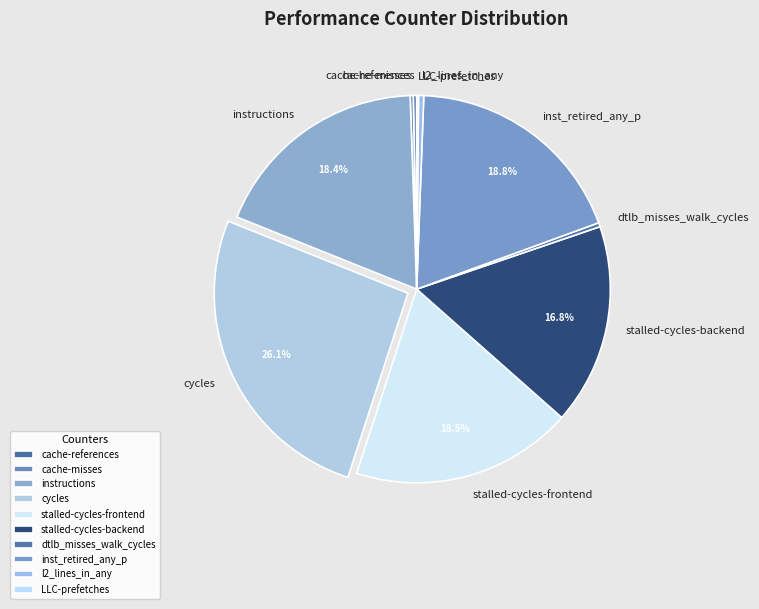

What is the ratio of the value at inst_retired_any_p to the value at dtlb_misses_walk_cycles?

55.3